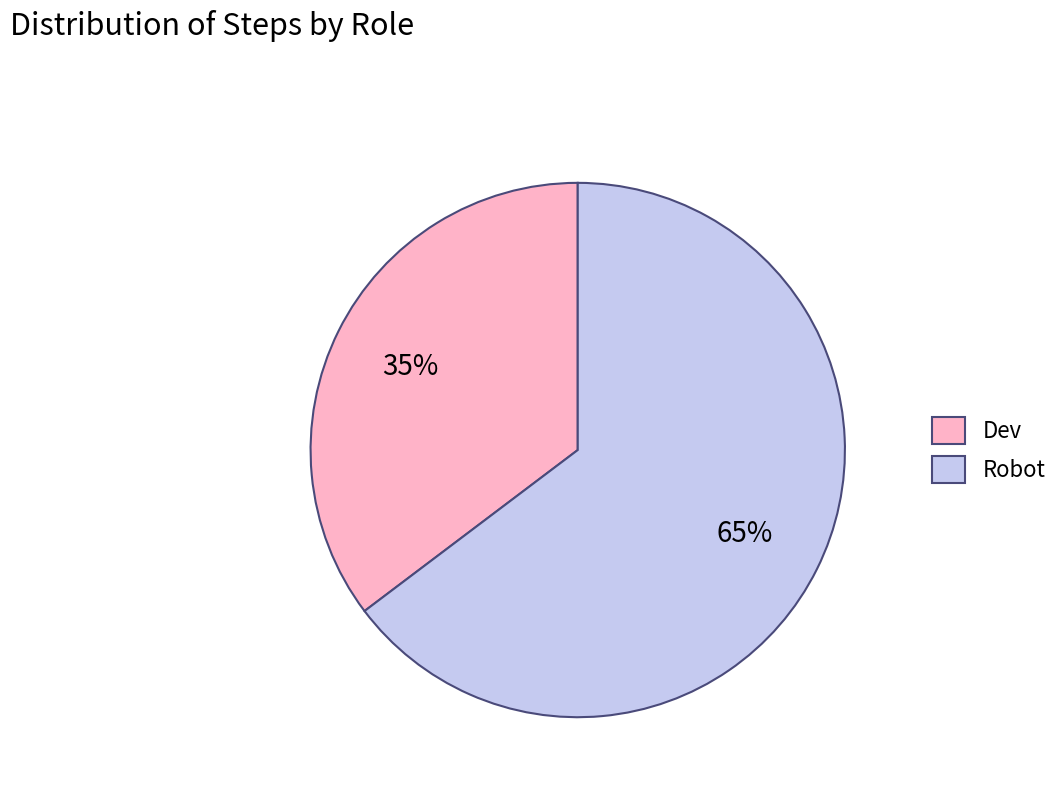

Does Robot represent more than half of the total?

Yes